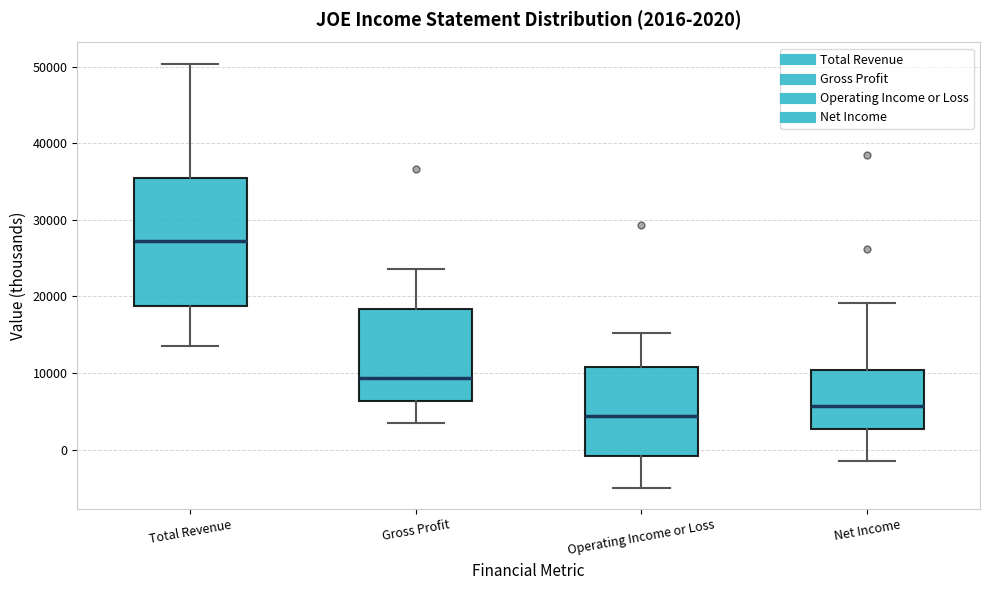

Which box's median line is the highest?

Total Revenue